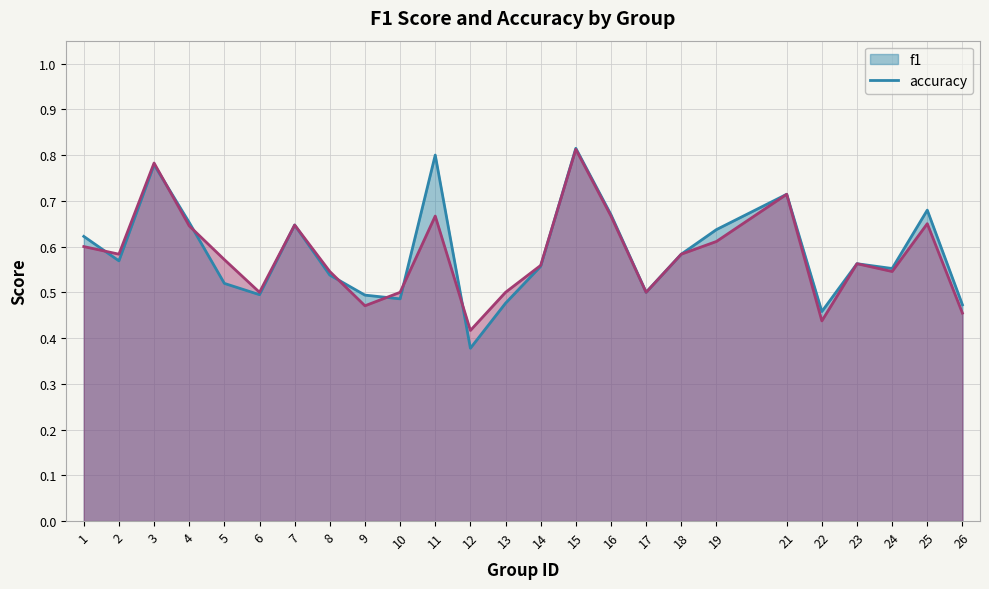

At which category does f1 reach its first local valley?

2